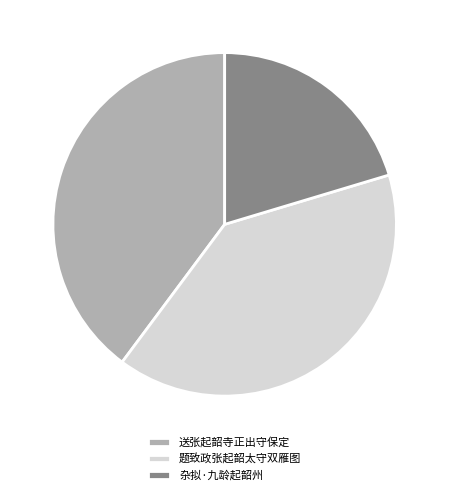

What is the smallest slice in the pie chart?

杂拟·九龄起韶州